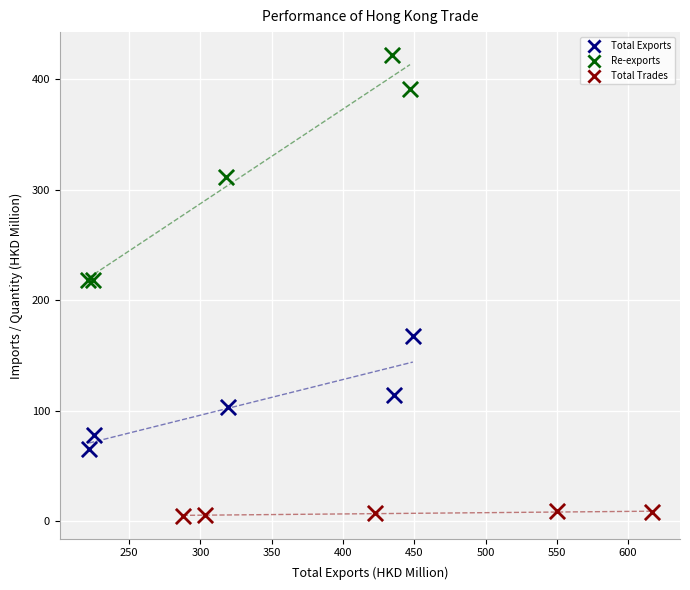

Which series reaches the maximum Y coordinate?

Re-exports